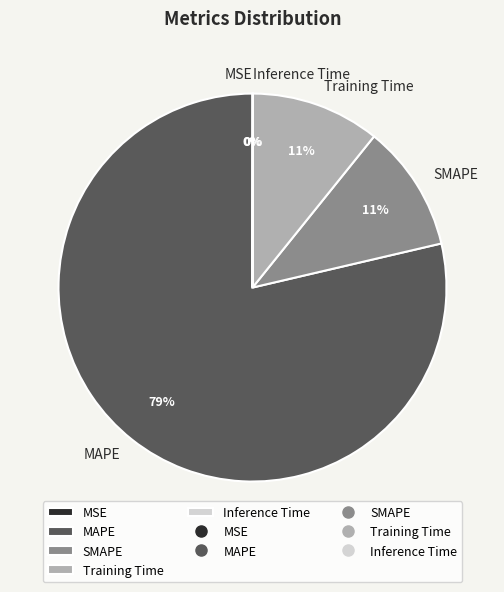

True or false: MAPE accounts for 89% of the total.

False